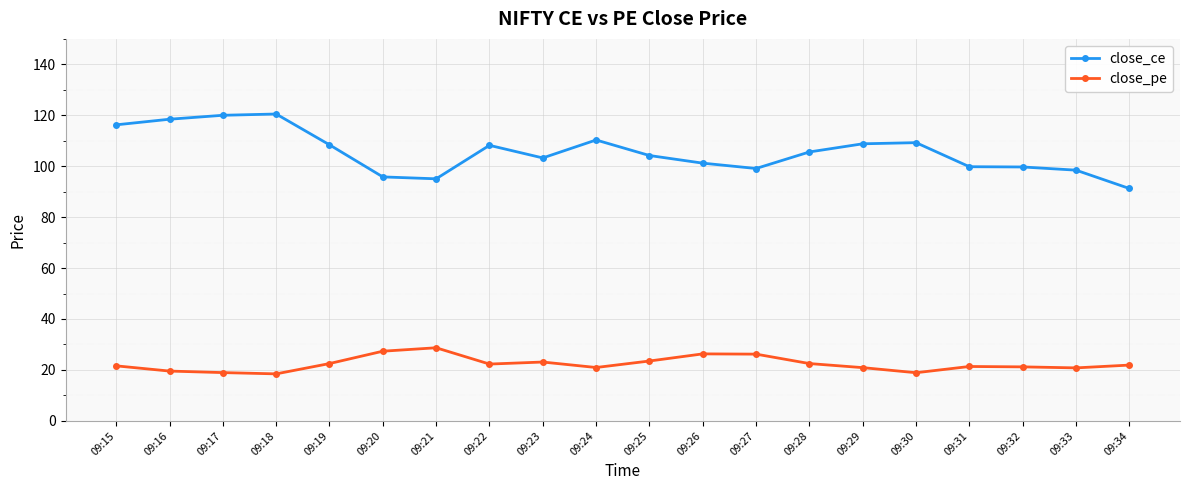

What is the maximum value shown in the chart?

120.5